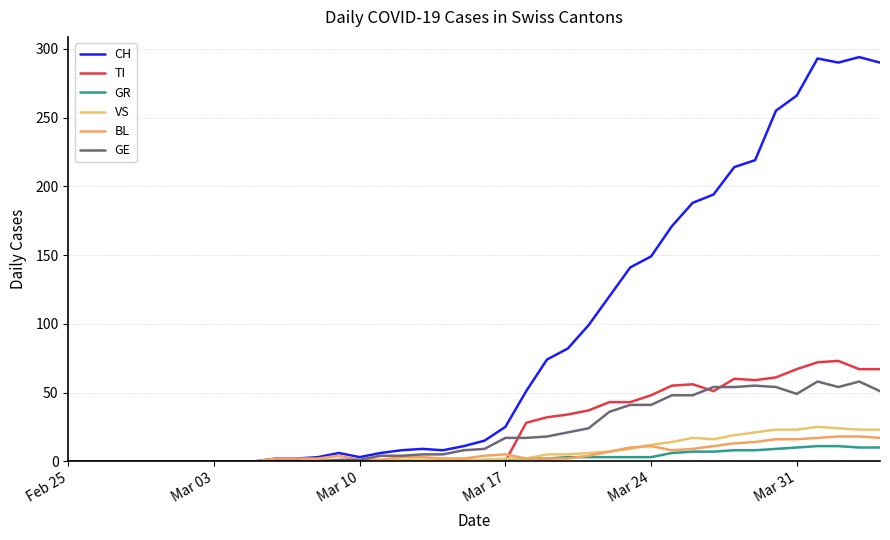

Is this an area chart (filled region under the line)?

No